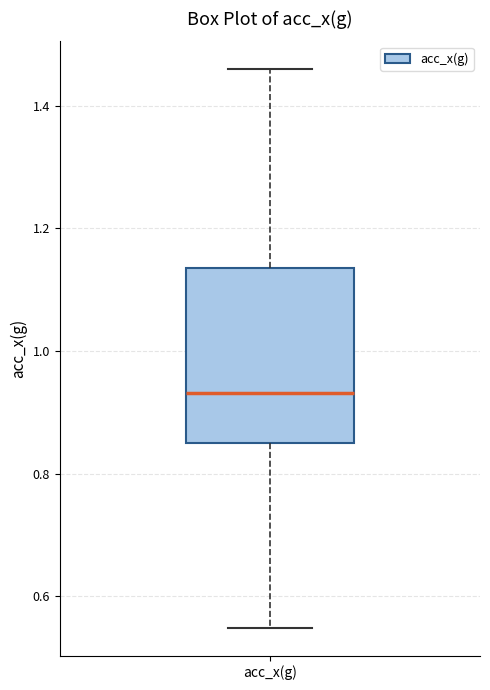

Transcribe this box plot: give where the median line is, the range the box spans, and where the two whiskers end, as read against the y-axis. The values are not printed on the chart, so give them approximately, as read against the axis.

median 0.94, box 0.86 to 1.14, whiskers 0.54 to 1.46